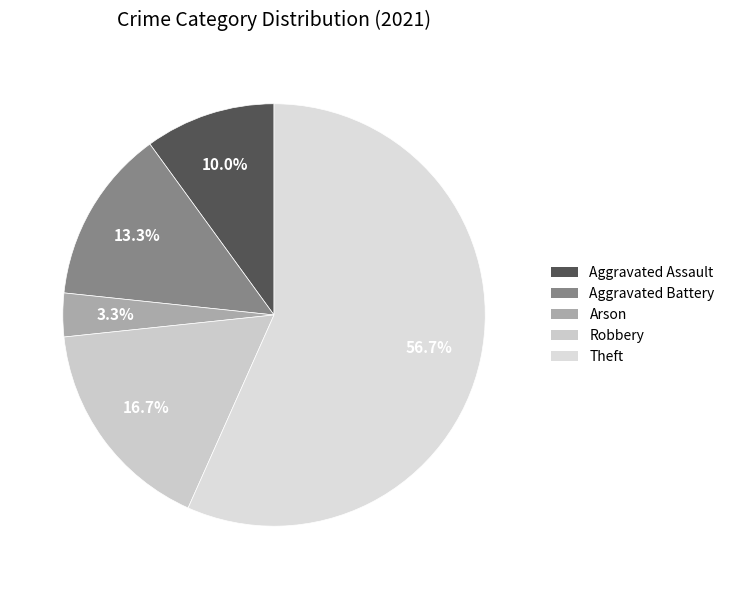

Which category has the smallest portion of the pie?

Arson